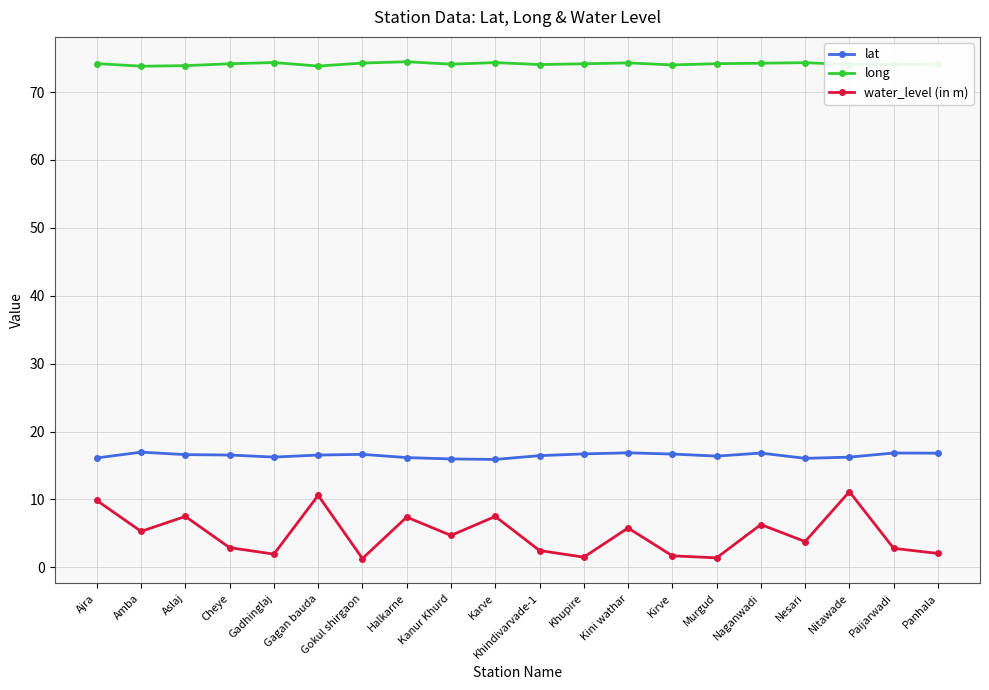

Which series has the largest range (max minus min)?

water_level (in m)